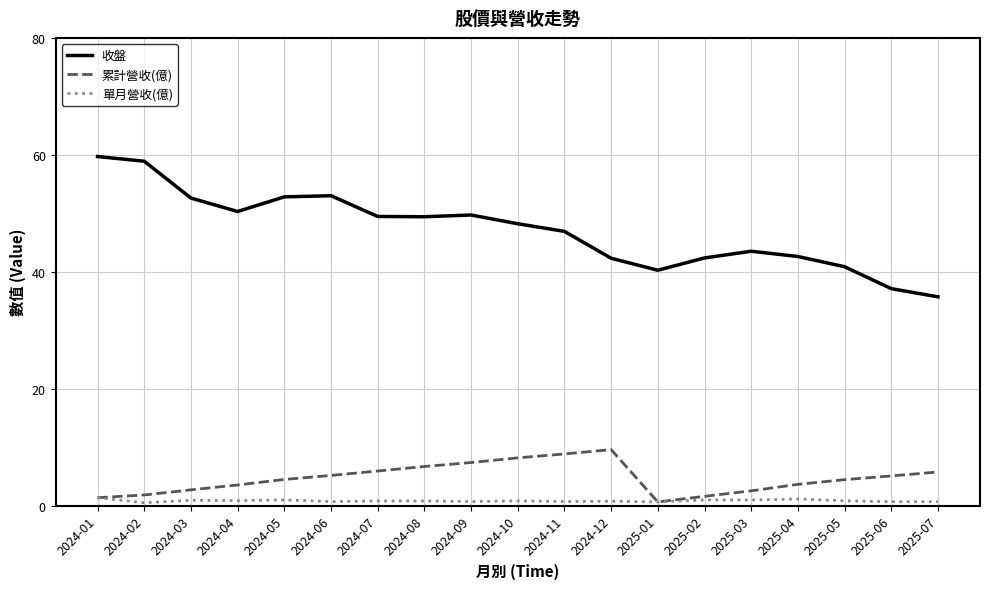

At which label does 累計營收(億) first exceed 4?

2024-05